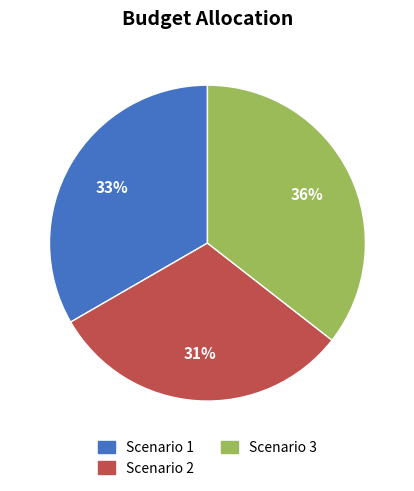

Rank the categories by value from lowest to highest.

Scenario 2, Scenario 1, Scenario 3